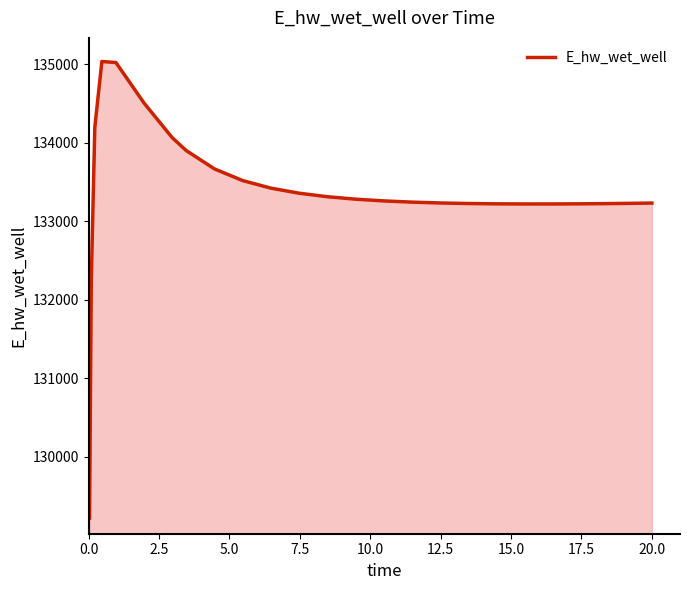

What is the greatest value displayed?

135033.1